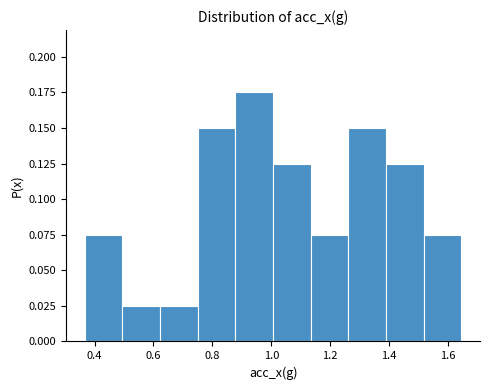

Which range on the x-axis has the tallest bar?

0.88 to 1.00